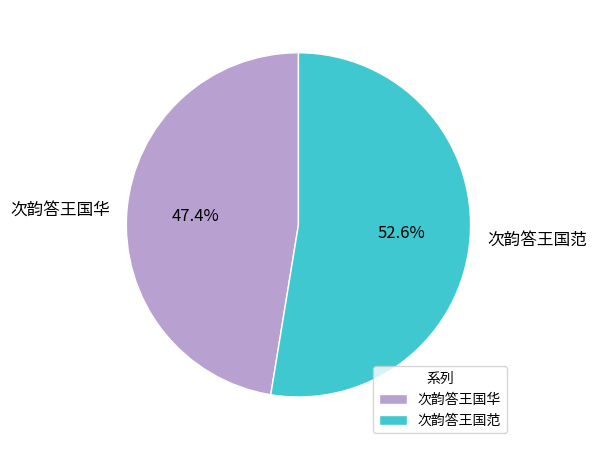

Rank the categories by value from highest to lowest.

次韵答王国范, 次韵答王国华